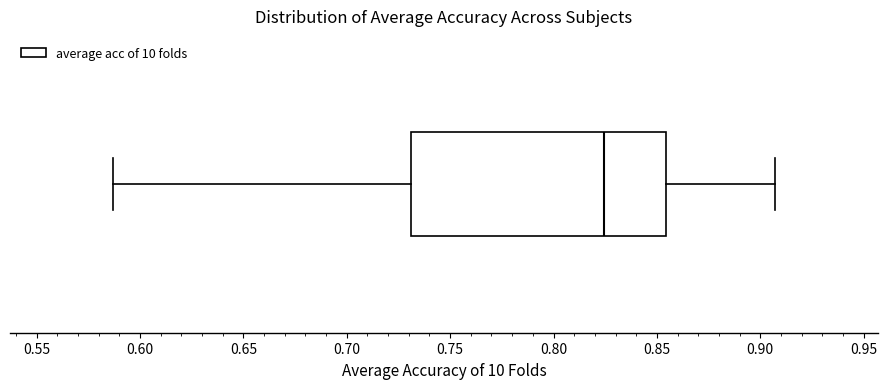

Where does the median line of the box sit on the x-axis? The values are not printed on the chart, so give them approximately, as read against the axis.

0.825